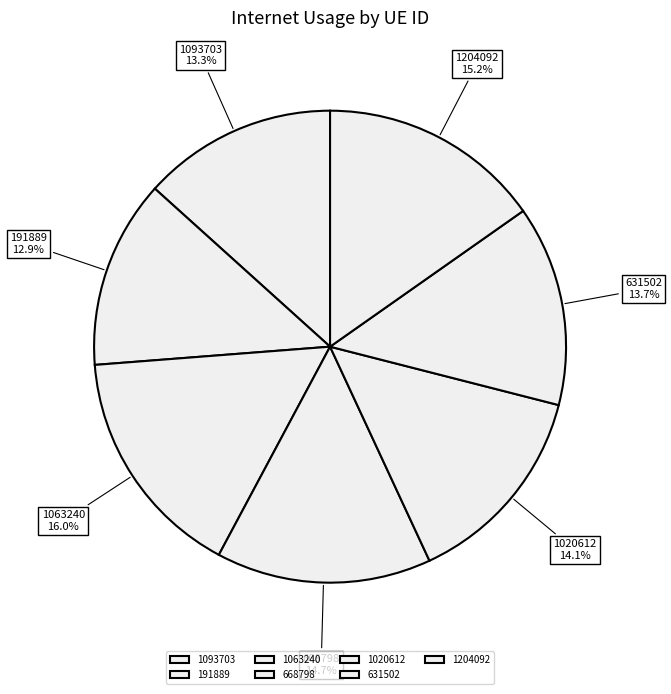

To the nearest percent, what is the difference between the 1204092 and 668798 slice percentages?

1%